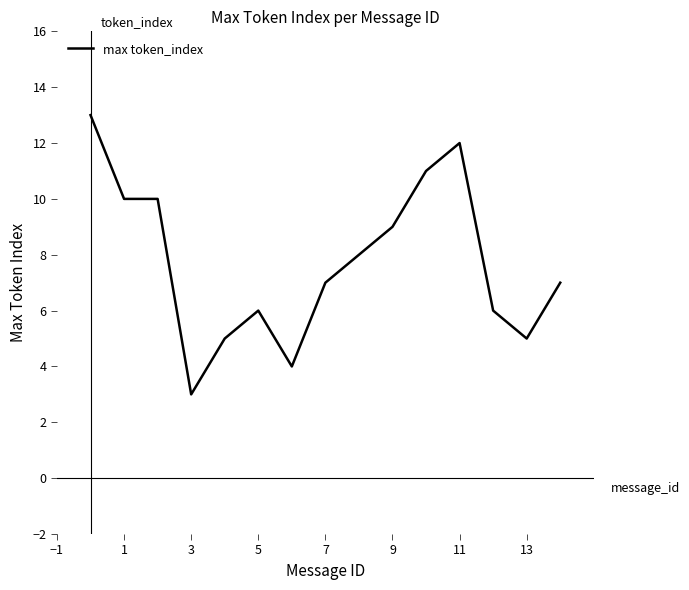

What is the greatest value displayed?

13